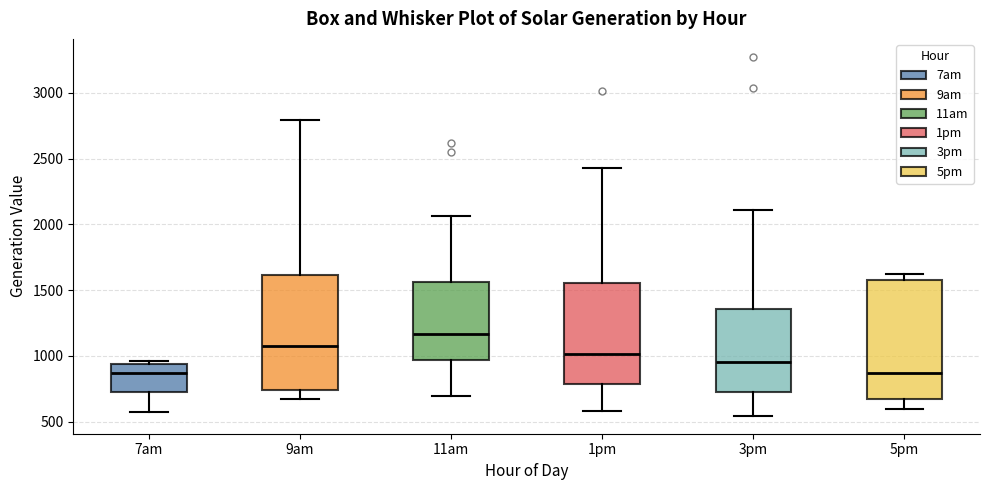

Reading left to right, read every box against the y-axis: the position of its median line, the range the box covers, and the ends of its whiskers. The values are not printed on the chart, so give them approximately, as read against the axis.

7am: median 850, box 750 to 950, whiskers 600 to 950 (just above the box's upper edge)
9am: median 1050, box 750 to 1600, whiskers 650 to 2800
11am: median 1150, box 950 to 1550, whiskers 700 to 2050
1pm: median 1000, box 800 to 1550, whiskers 600 to 2450
3pm: median 950, box 700 to 1350, whiskers 550 to 2100
5pm: median 850, box 650 to 1550, whiskers 600 to 1600